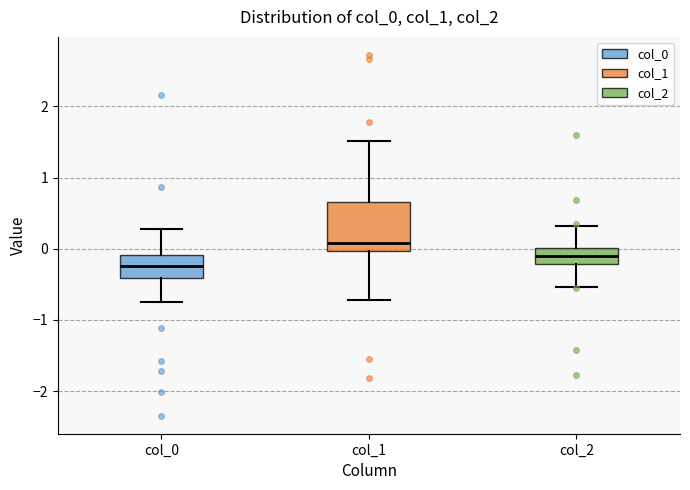

Comparing the boxes themselves (not the whiskers), which one is the tallest?

col_1